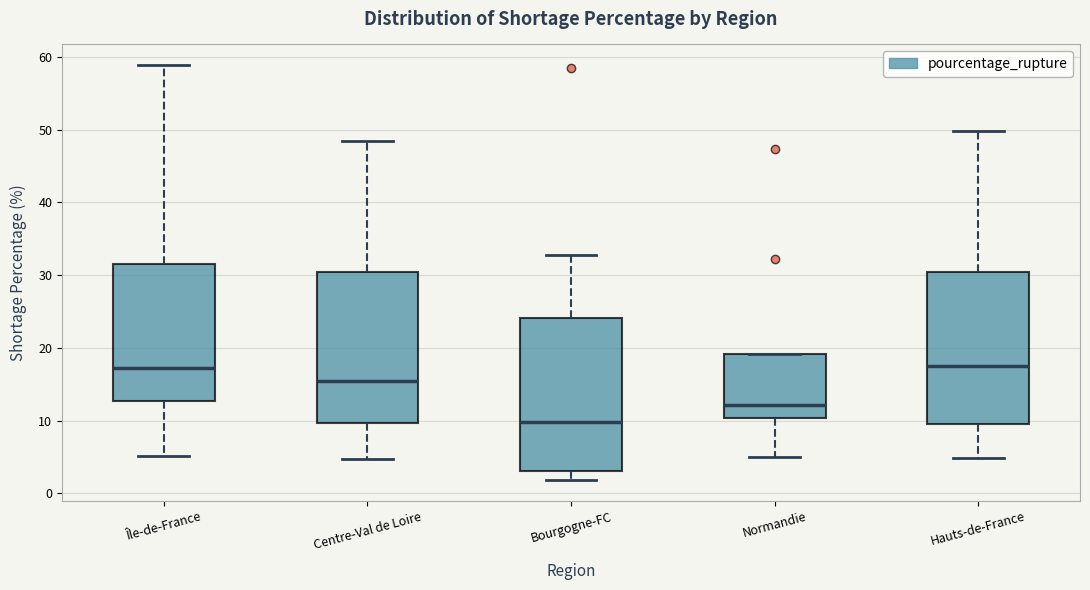

Reading left to right, transcribe this box plot: for each box, give where its median line is, the range the box spans, and where its two whiskers end, as read against the y-axis. The values are not printed on the chart, so give them approximately, as read against the axis.

Île-de-France: median 17, box 13 to 31, whiskers 5 to 59
Centre-Val de Loire: median 15, box 10 to 30, whiskers 5 to 48
Bourgogne-FC: median 10, box 3 to 24, whiskers 2 to 33
Normandie: median 12, box 10 to 19, whiskers 5 to 19
Hauts-de-France: median 18, box 10 to 30, whiskers 5 to 50